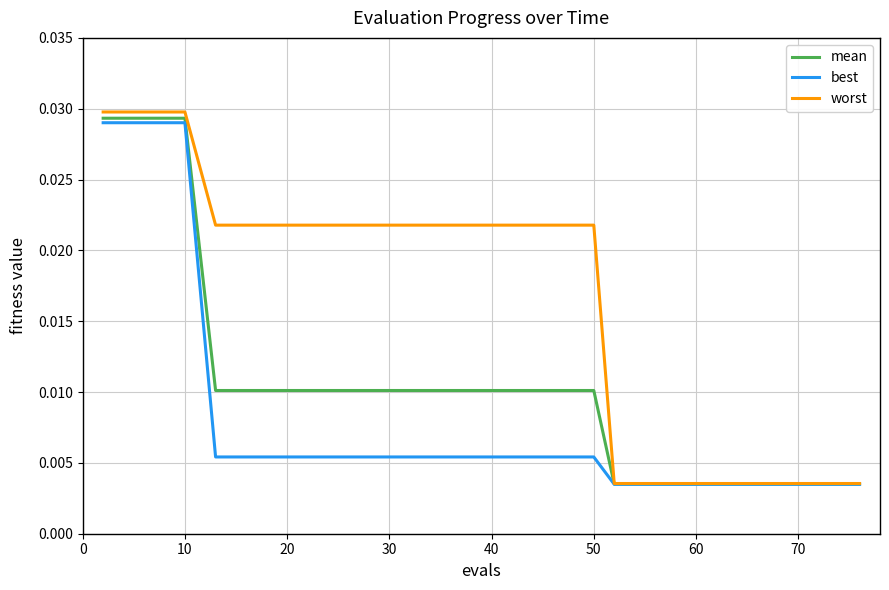

List the series in order of their overall mean, lowest first.

best, mean, worst